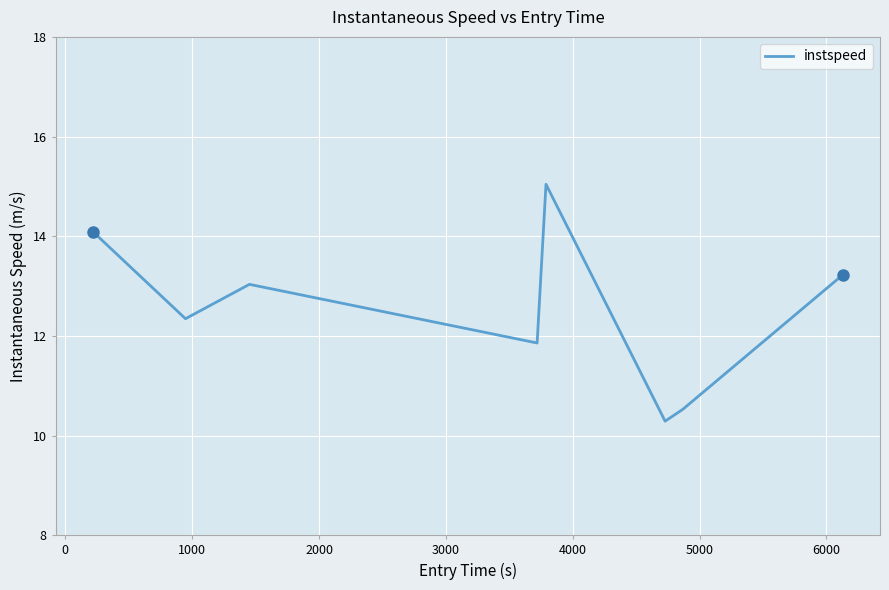

What is the difference between the second highest and minimum values?

3.8